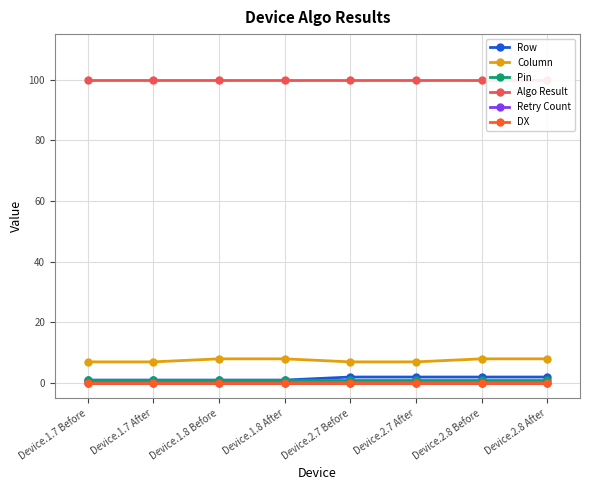

What is the difference between the highest and lowest values at Device.2.8 Before?

100